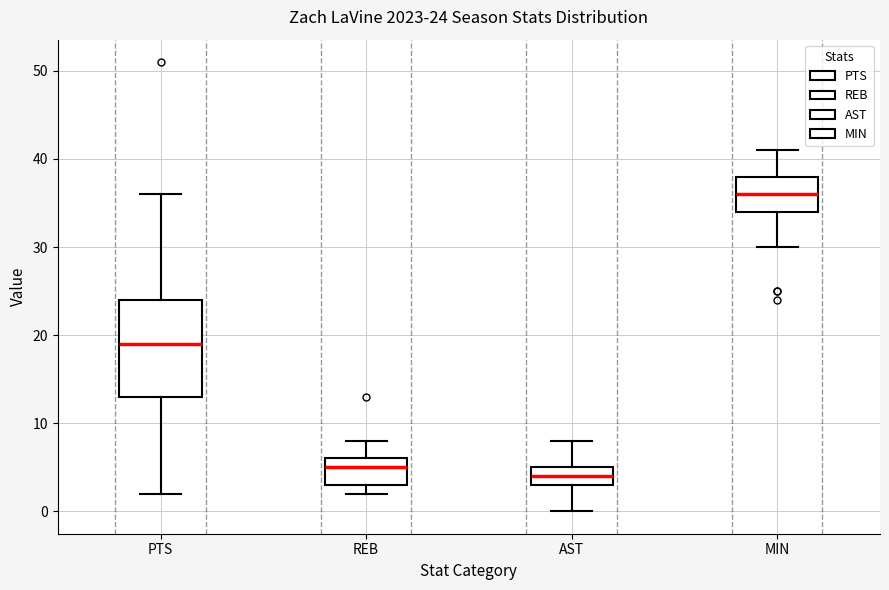

Which box has the lowest median line?

AST